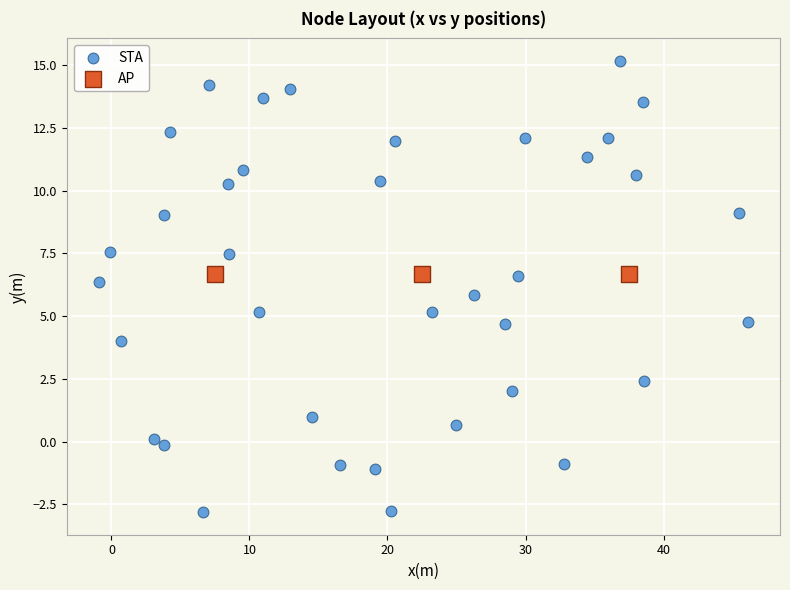

Which series contains the lowest Y value?

STA